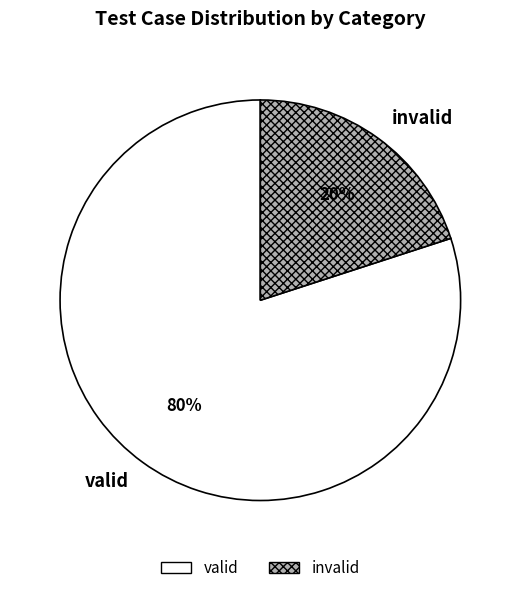

To the nearest percent, what is the combined percentage of invalid and valid?

100%